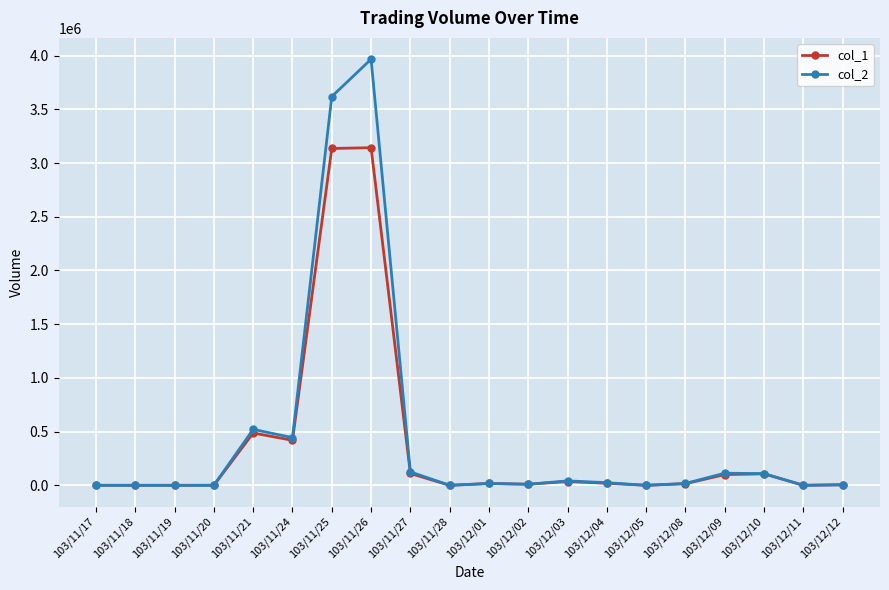

What is the average value of the col_1 series?

380150